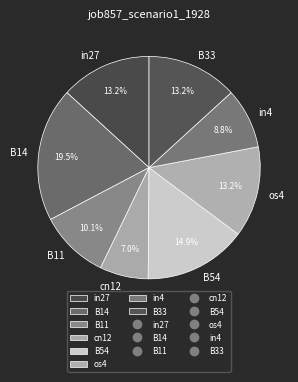

Combined, do in27 and B14 account for over 50%?

No